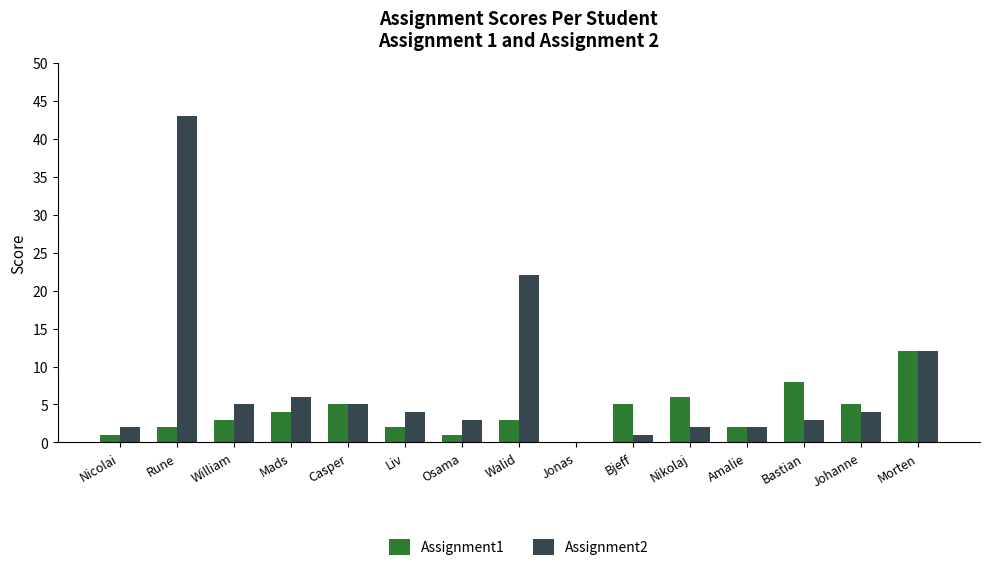

Which category has the highest value in the Assignment1 series?

Morten